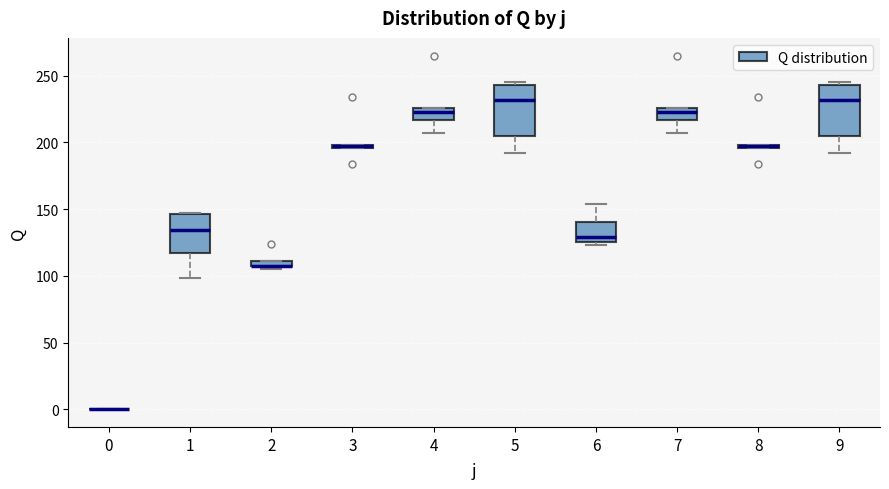

Where does the median line of the box at x = 6 sit on the y-axis? The values are not printed on the chart, so give them approximately, as read against the axis.

130